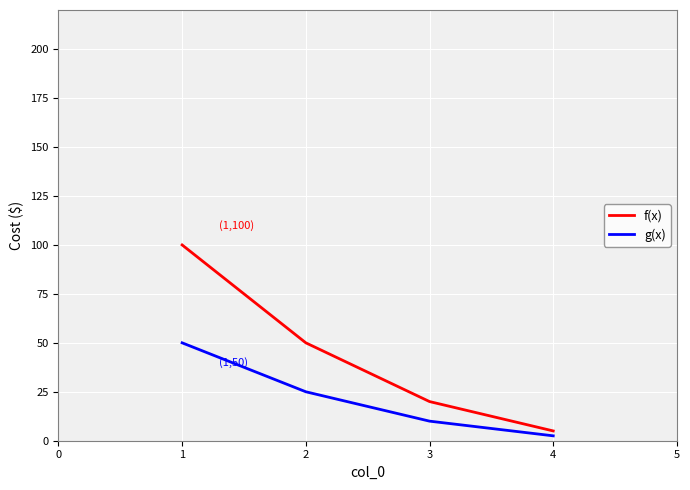

Between 1 and 4, which series saw the biggest shift?

f(x)